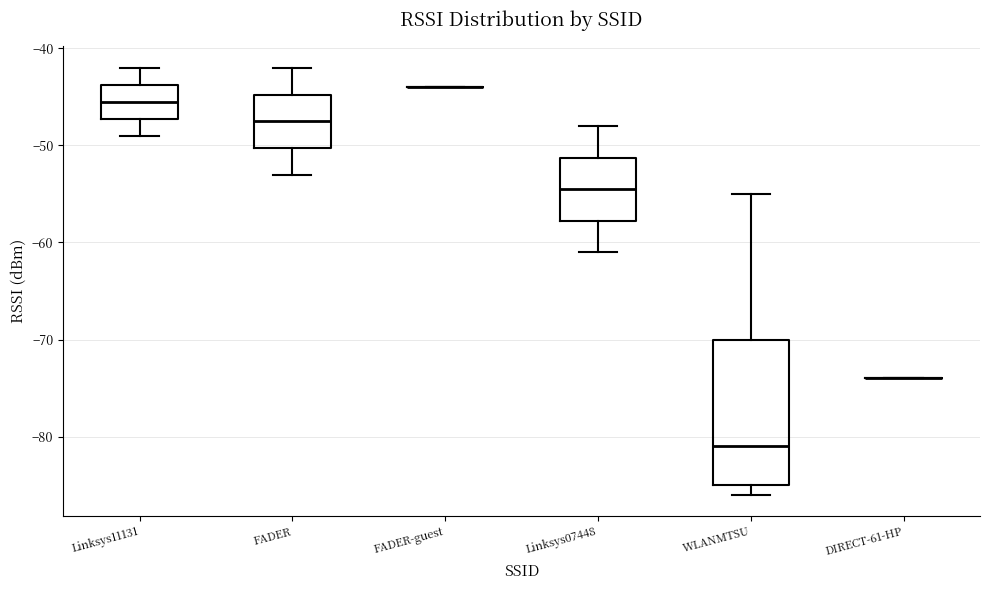

Which box is the tallest, from its lower edge to its upper edge?

WLANMTSU